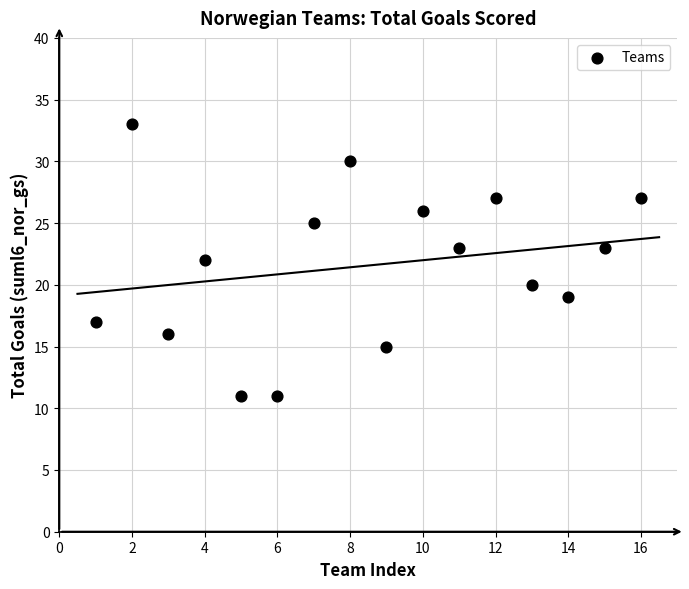

What is the range of Y values (max minus min)?

22